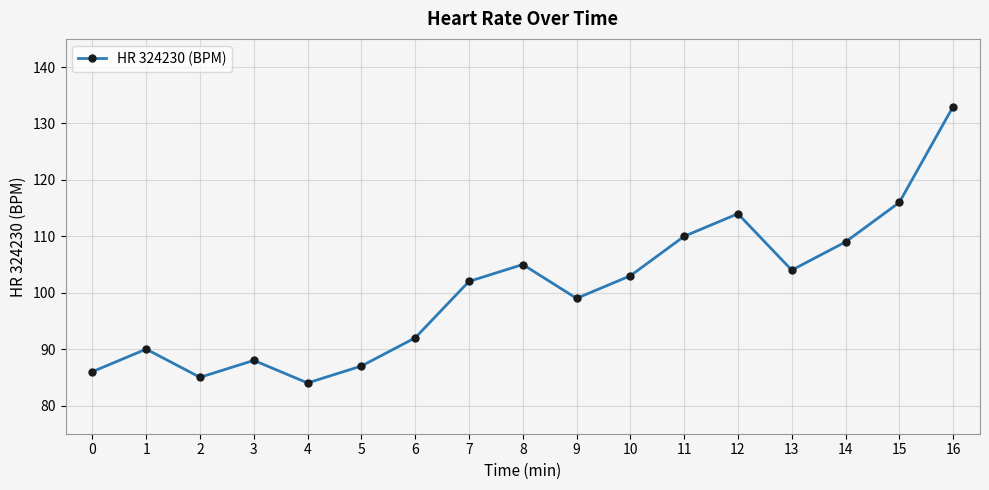

What is the change in value from 8 to 12?

+9